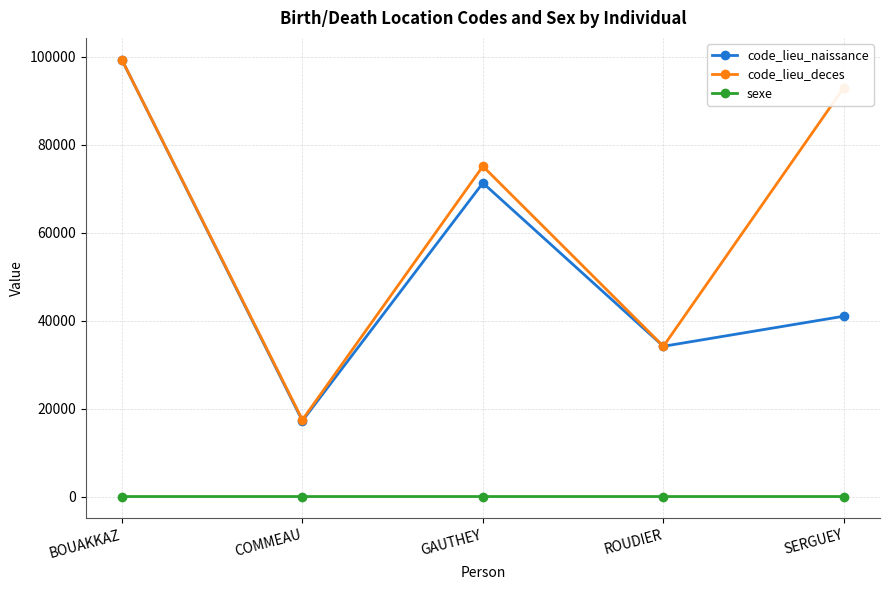

What position from the right is ROUDIER?

2